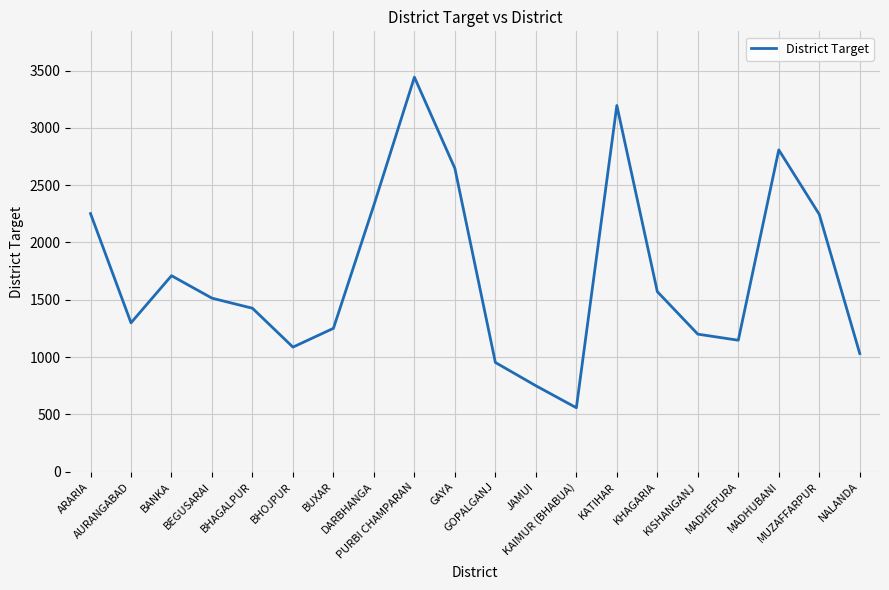

What is the greatest value displayed?

3442